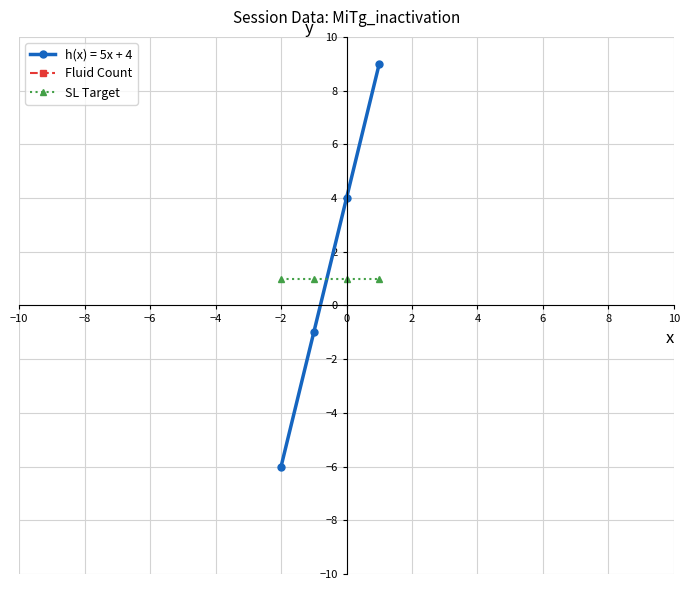

What is the value of the SL Target point at the 2nd from the left?

1